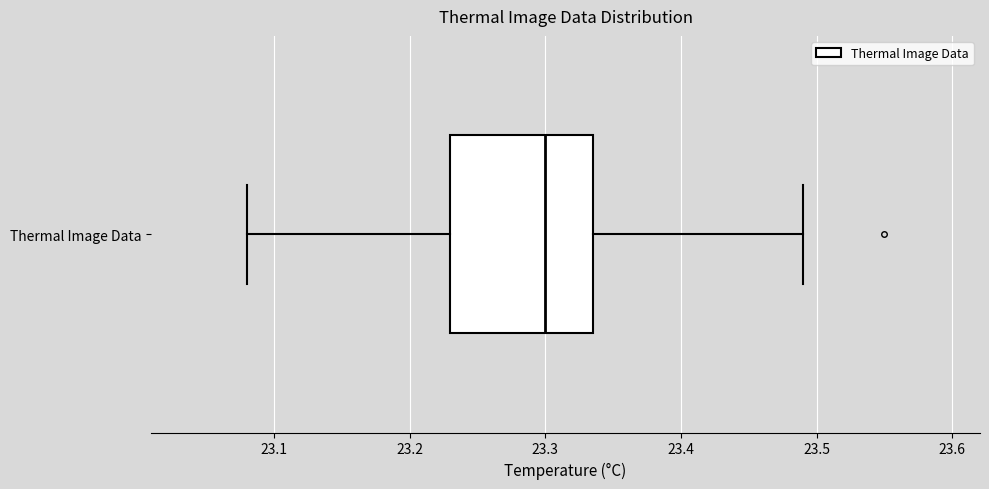

Read this box plot against the x-axis: the position of the median line, the range covered by the box, and the ends of both whiskers. The values are not printed on the chart, so give them approximately, as read against the axis.

median 23.30, box 23.23 to 23.34, whiskers 23.08 to 23.49